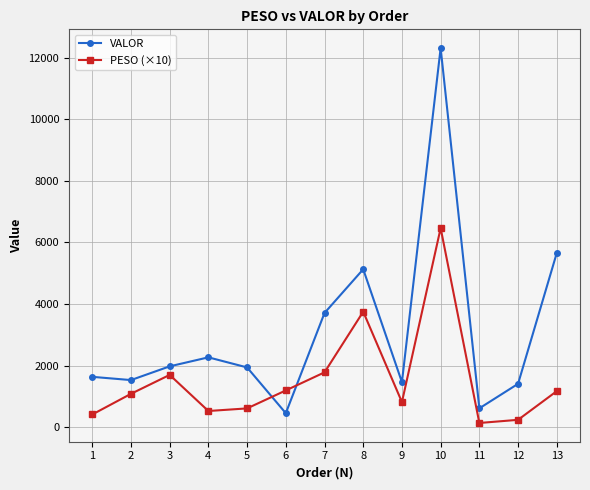

What are all the series names shown in the legend?

VALOR, PESO (×10)